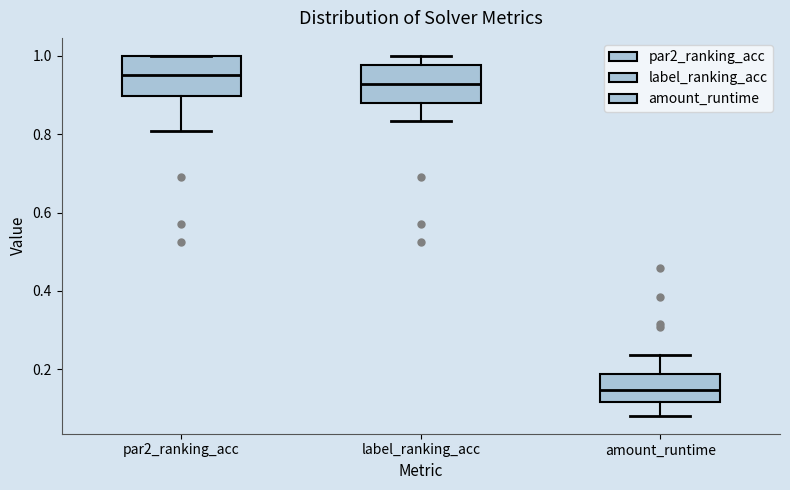

Reading left to right, transcribe this box plot: for each box, give where its median line is, the range the box spans, and where its two whiskers end, as read against the y-axis. The values are not printed on the chart, so give them approximately, as read against the axis.

par2_ranking_acc: median 0.96, box 0.90 to 1.00, whiskers 0.80 to 1.00
label_ranking_acc: median 0.92, box 0.88 to 0.98, whiskers 0.84 to 1.00
amount_runtime: median 0.14, box 0.12 to 0.18, whiskers 0.08 to 0.24